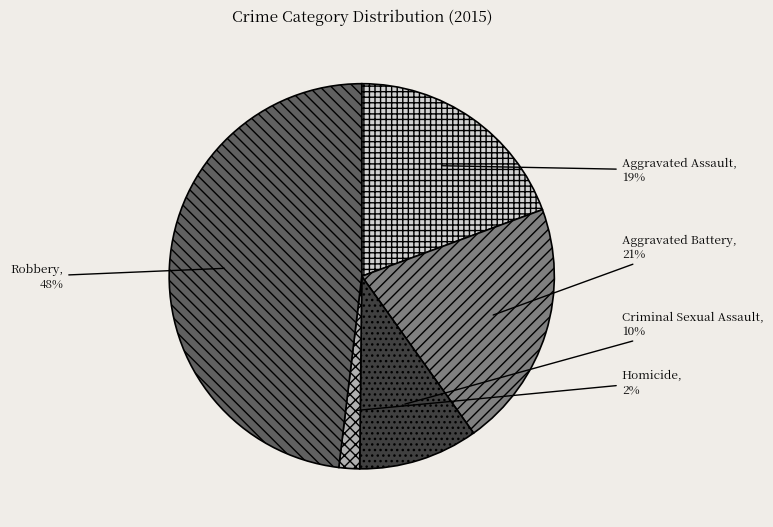

Which has a higher value, Homicide or Criminal Sexual Assault?

Criminal Sexual Assault